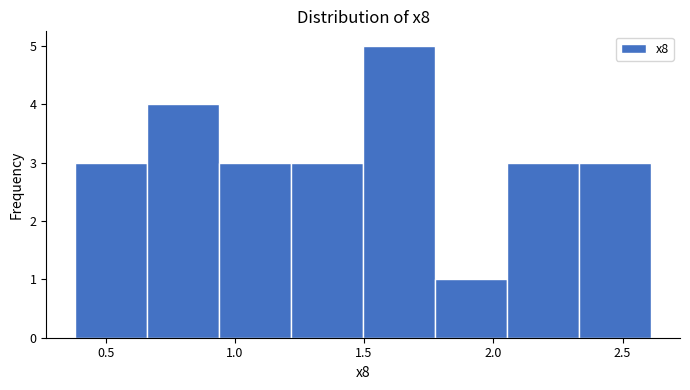

What is the height of the bar covering 1.75 to 2.05 on the x-axis? Neither the bar edges nor the heights are printed on the chart, so give them approximately, as read against the axes.

1